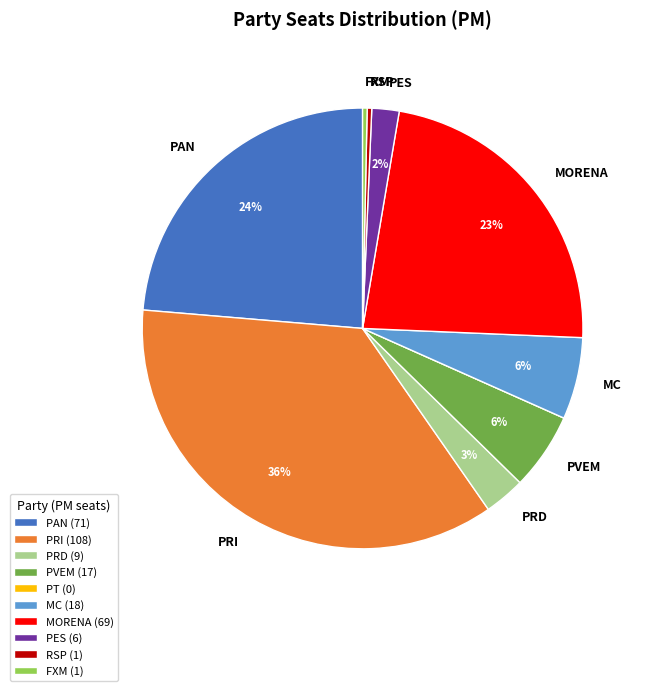

Does any single category account for the majority?

No